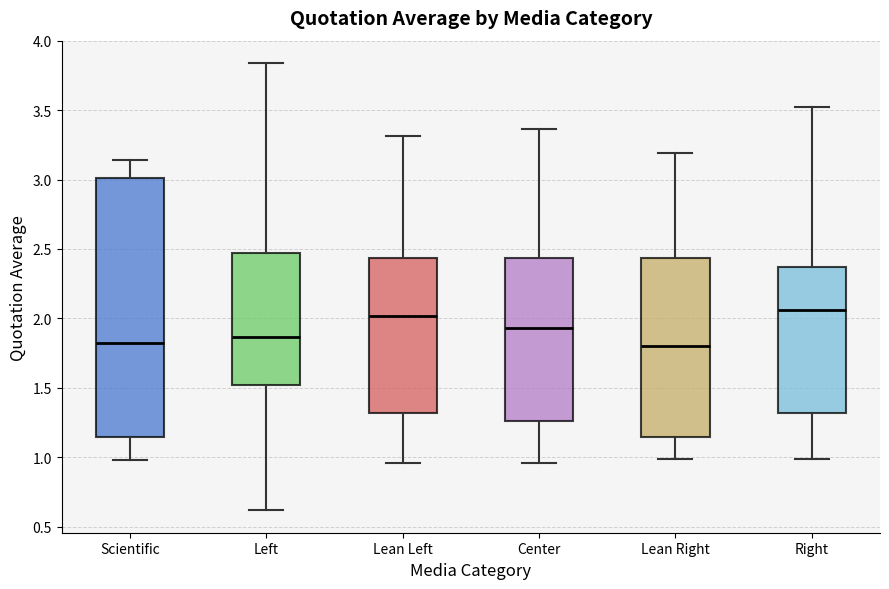

Reading left to right, transcribe this box plot: for each box, give where its median line is, the range the box spans, and where its two whiskers end, as read against the y-axis. The values are not printed on the chart, so give them approximately, as read against the axis.

Scientific: median 1.85, box 1.15 to 3.00, whiskers 1.00 to 3.15
Left: median 1.85, box 1.50 to 2.45, whiskers 0.60 to 3.85
Lean Left: median 2.00, box 1.30 to 2.45, whiskers 0.95 to 3.30
Center: median 1.95, box 1.25 to 2.45, whiskers 0.95 to 3.35
Lean Right: median 1.80, box 1.15 to 2.45, whiskers 1.00 to 3.20
Right: median 2.05, box 1.30 to 2.35, whiskers 1.00 to 3.50